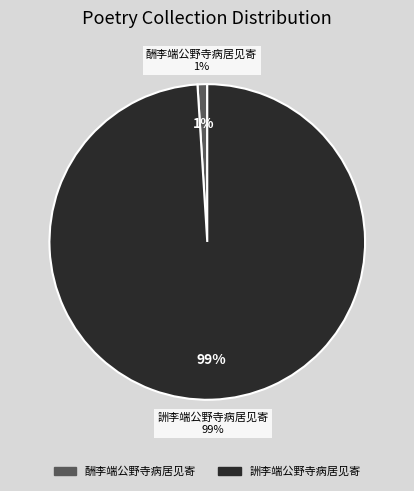

What is the majority slice?

詶李端公野寺病居见寄